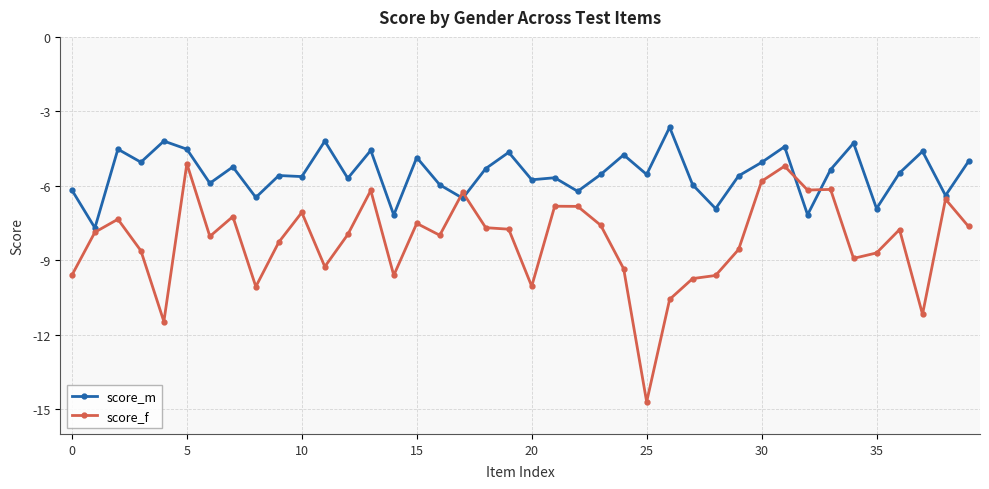

Which series has the largest range (max minus min)?

score_f